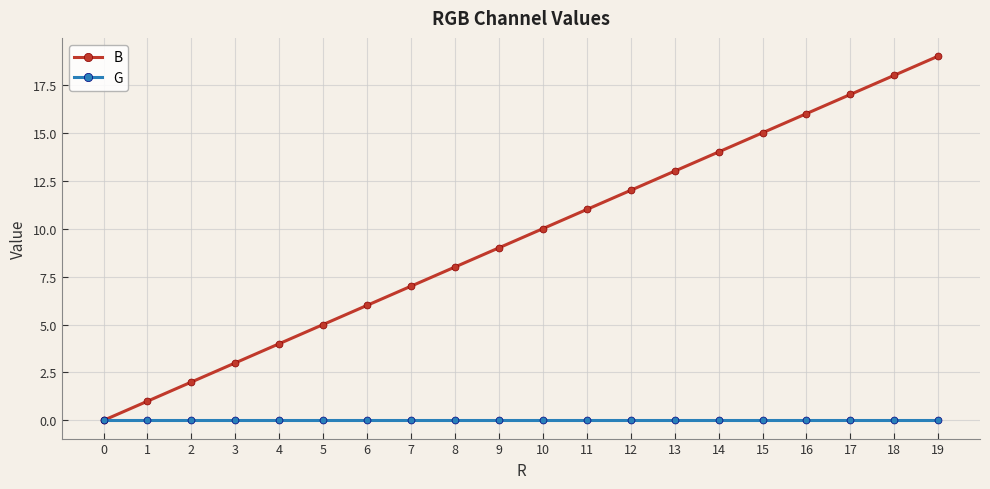

What is the total value across all series at 13?

13